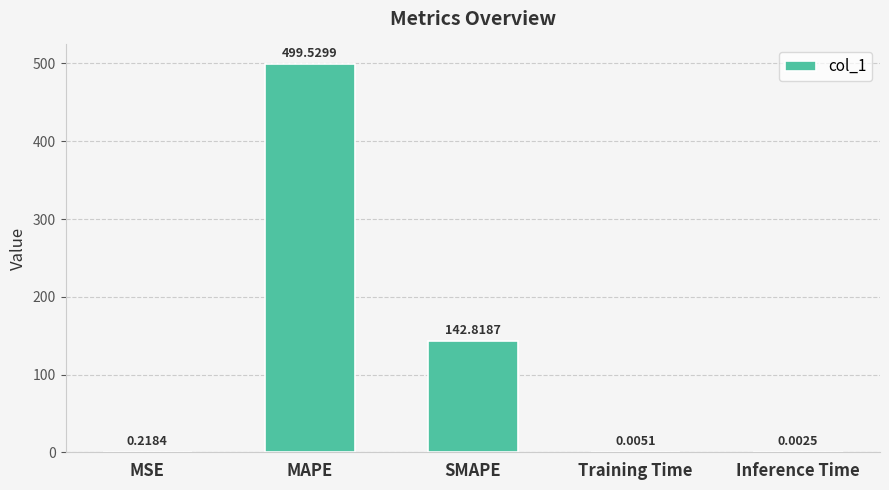

Are the bars horizontal?

No